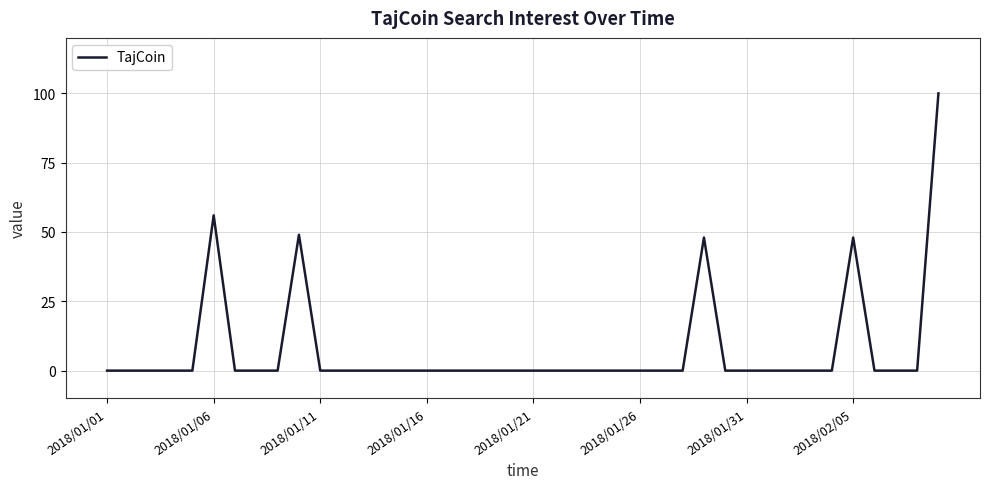

What is the maximum value shown in the chart?

100